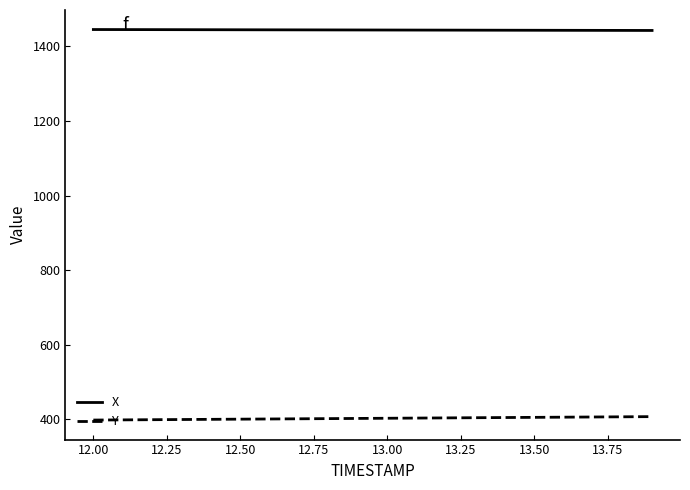

Rank the series by their average value, from highest to lowest.

X, Y